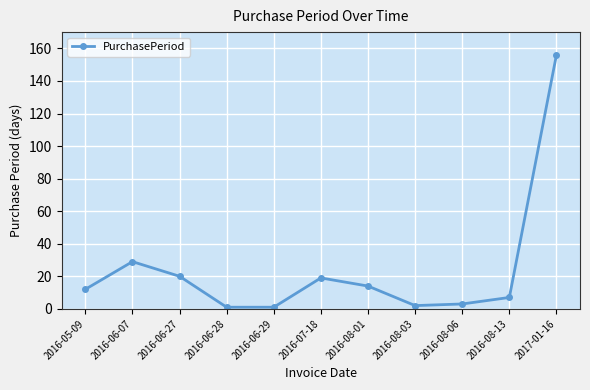

What is the difference between the second highest and second lowest values?

28